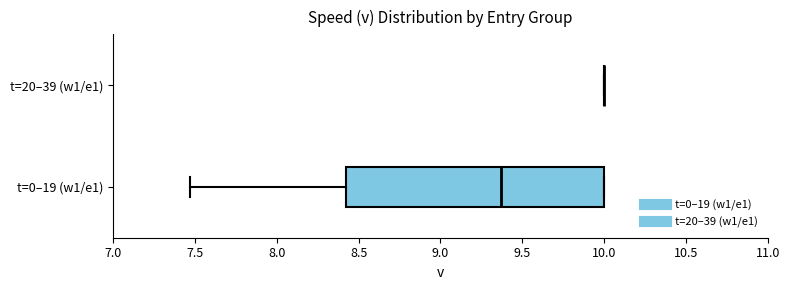

Which box is the widest, from its left edge to its right edge?

t=0–19 (w1/e1)